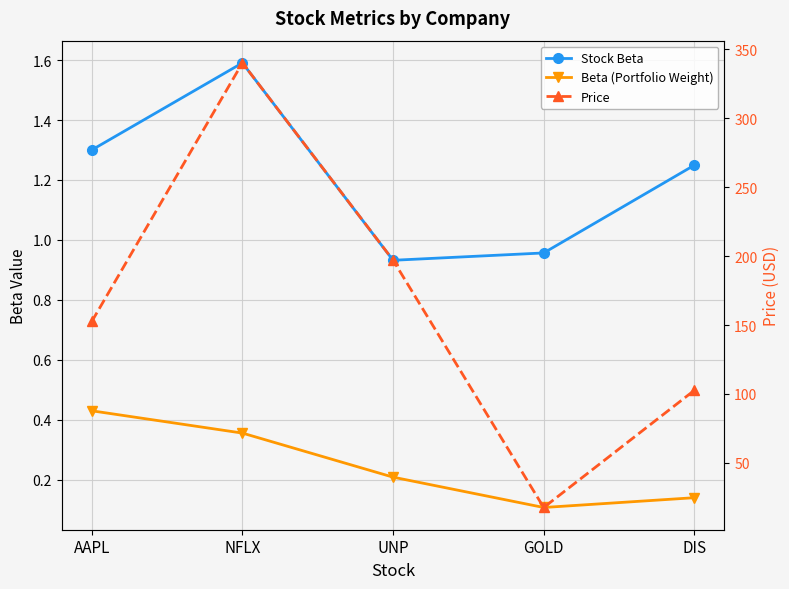

Where is the first local minimum for Price?

GOLD